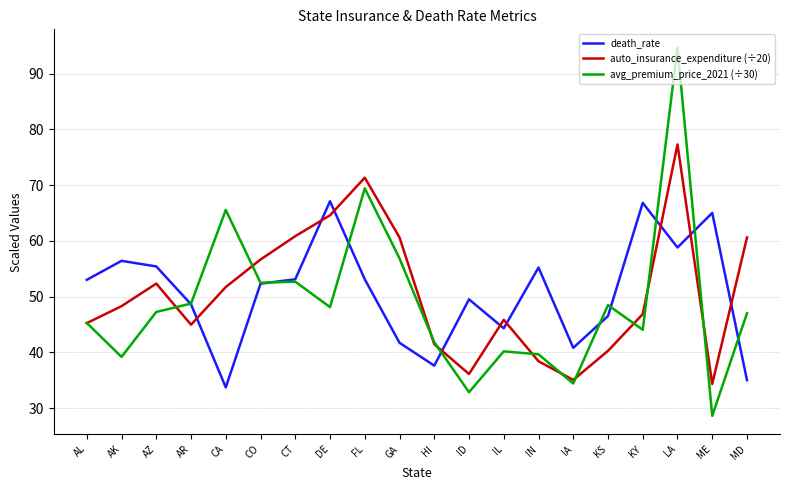

Rank the series by their maximum value, from lowest to highest.

death_rate, auto_insurance_expenditure (÷20), avg_premium_price_2021 (÷30)